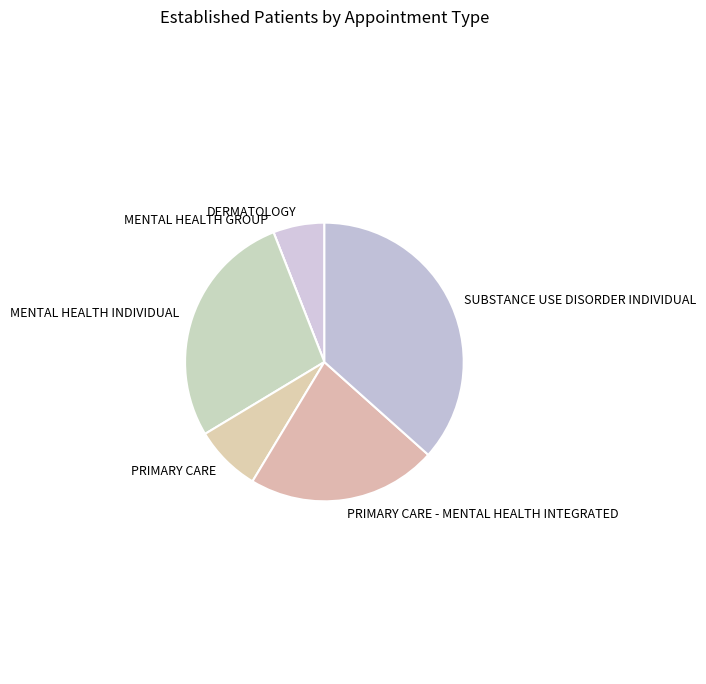

Which category has the biggest portion of the pie?

SUBSTANCE USE DISORDER INDIVIDUAL